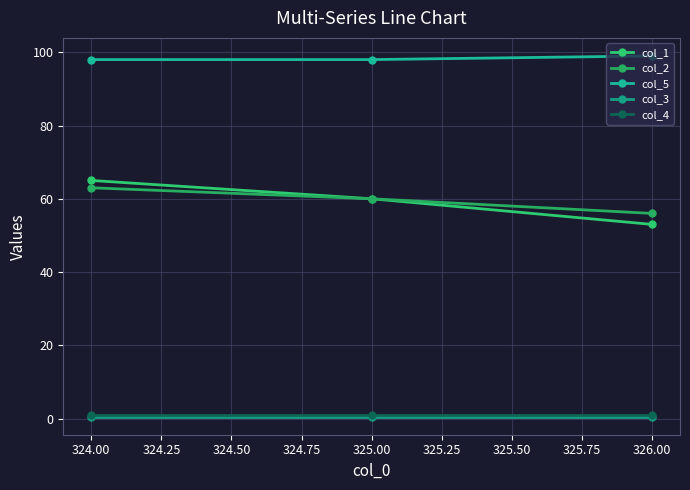

Rank the series by their maximum value, from highest to lowest.

col_5, col_1, col_2, col_4, col_3